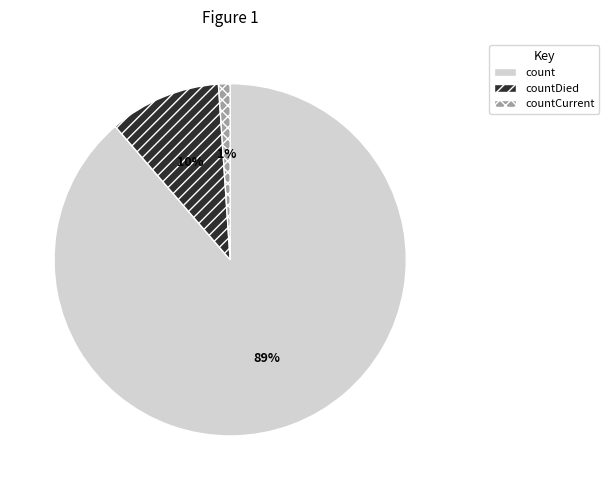

How many slices are in this pie chart?

3